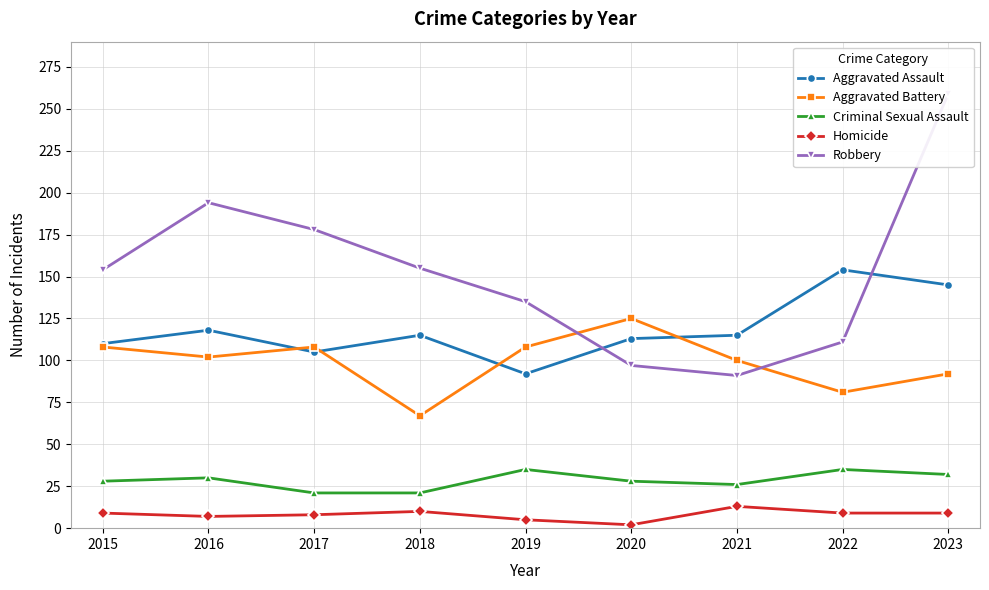

What is the value of the Homicide point at the 1st from the left?

9